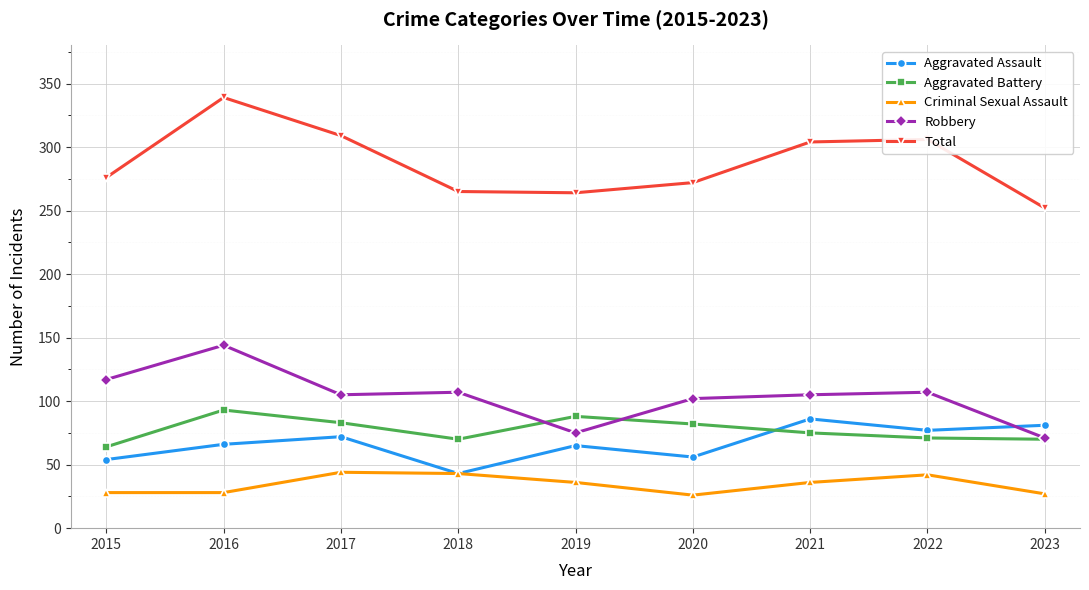

What is the smallest value displayed?

26